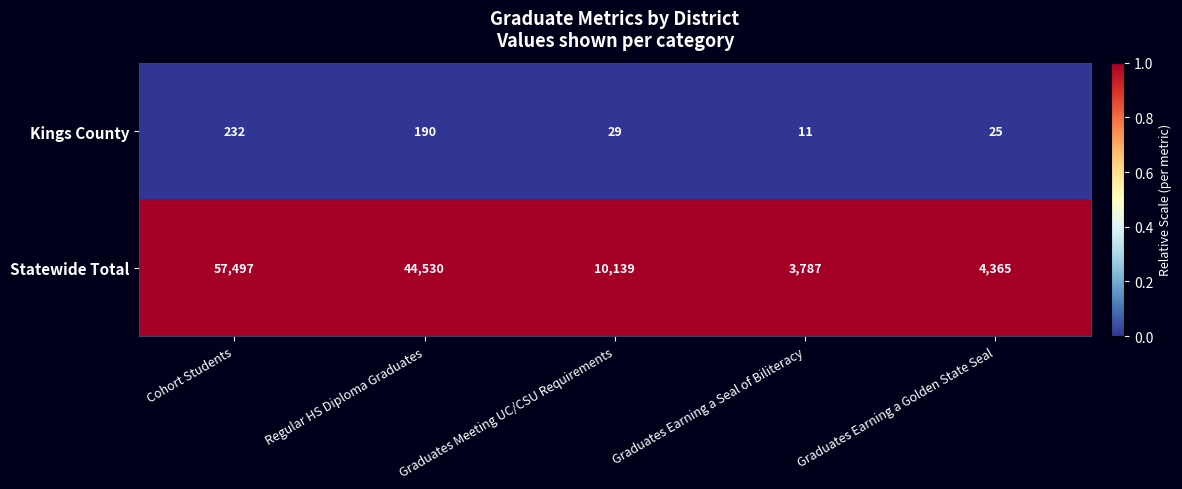

Which series has the widest spread of values?

Statewide Total